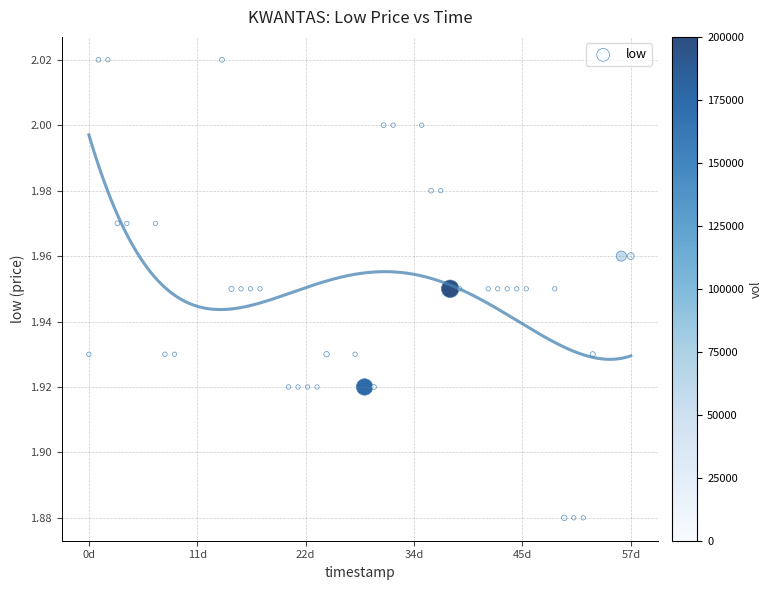

What is the range of X values (max minus min)?

4924800.0